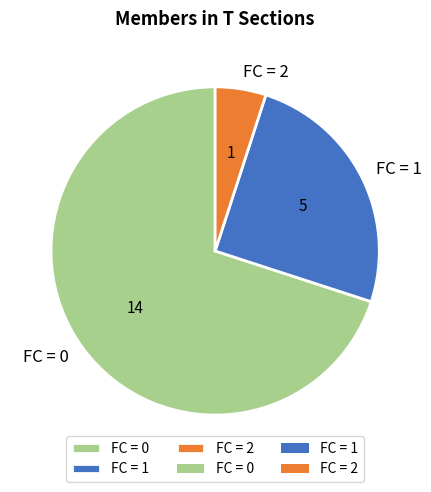

What is the majority slice?

FC = 0